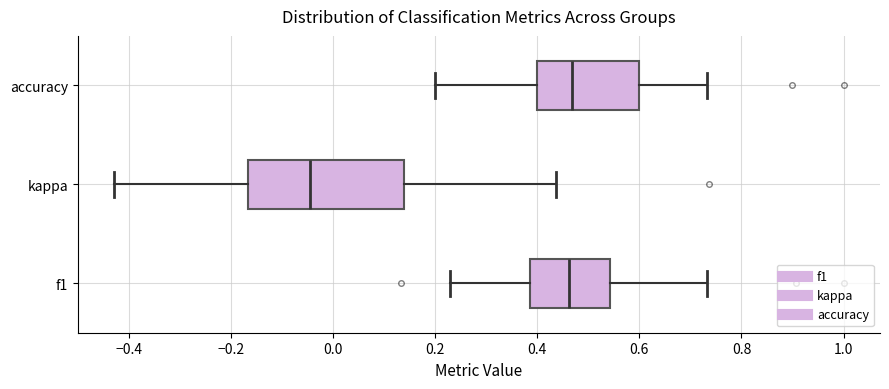

Comparing the boxes themselves (not the whiskers), which one is the widest?

kappa